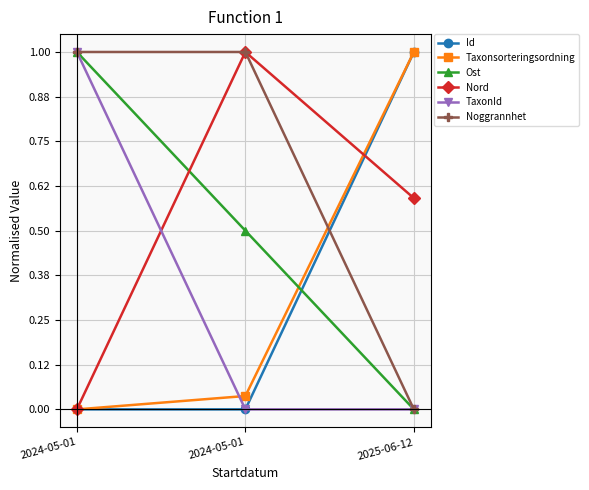

What are all the series names shown in the legend?

Id, Taxonsorteringsordning, Ost, Nord, TaxonId, Noggrannhet